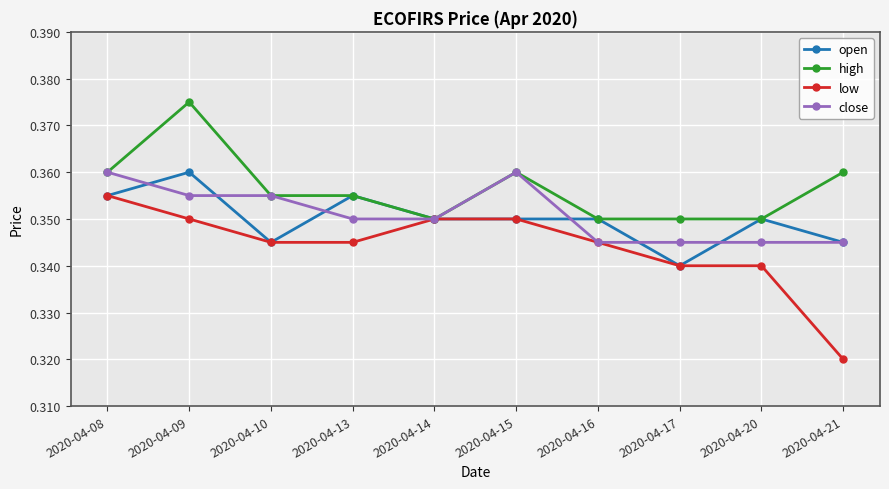

Between 2020-04-13 and 2020-04-21, which series saw the biggest shift?

low